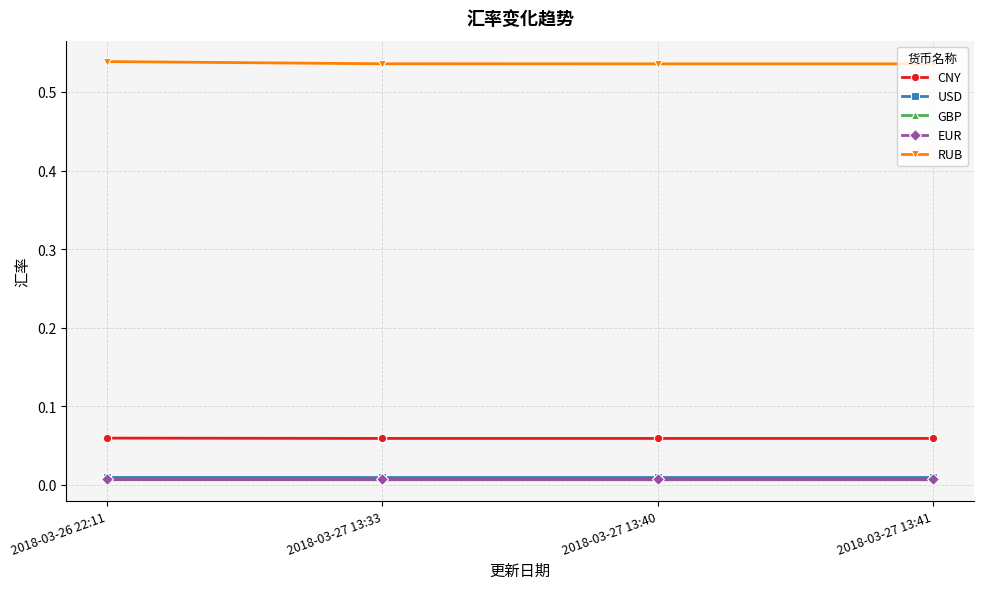

What is the label of the 3rd point from the right?

2018-03-27 13:33